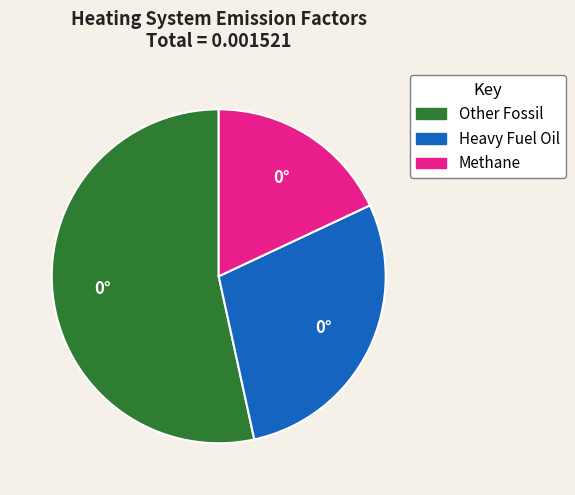

True or false: Other Fossil accounts for 53% of the total.

True